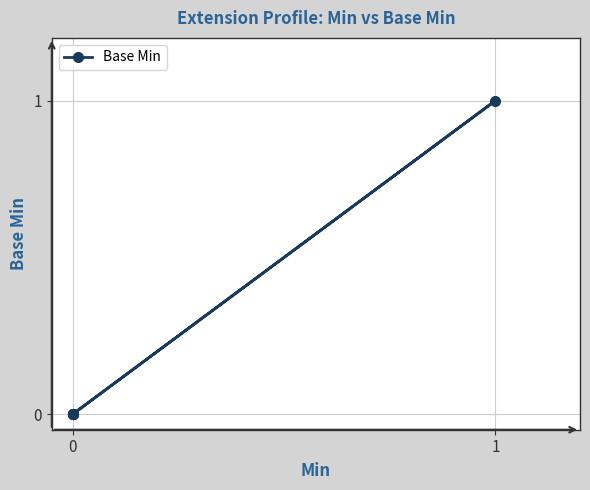

What is the difference between the maximum and minimum values?

1